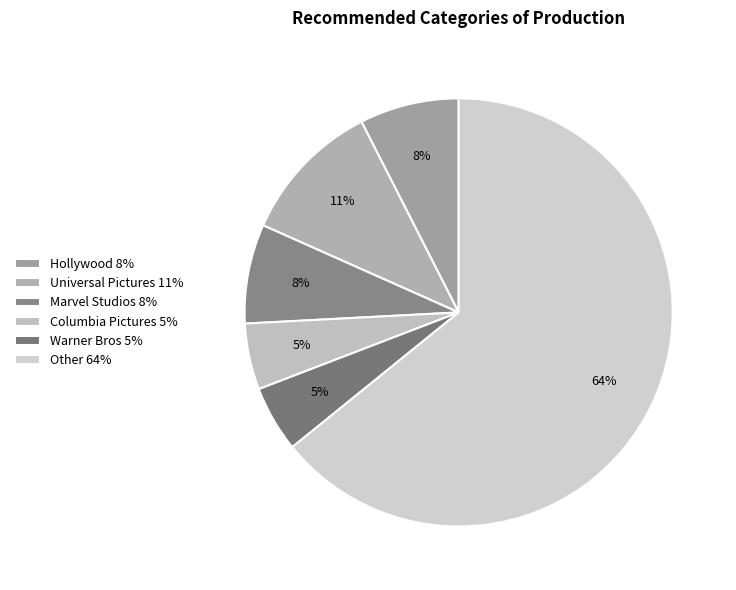

What is the ratio of the value at Columbia Pictures to the value at Warner Bros?

1.0